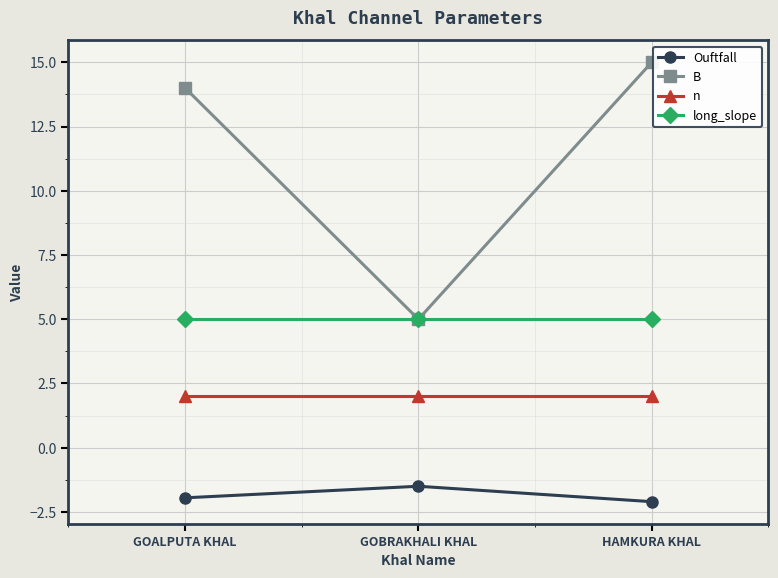

What are all the series names shown in the legend?

Ouftfall, B, n, long_slope